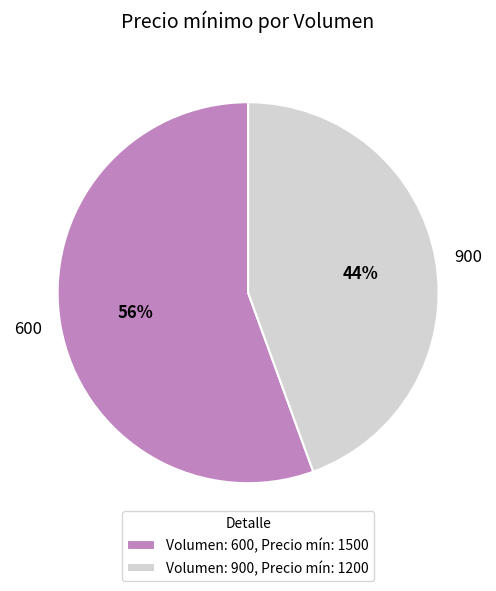

The 600 slice represents 56% of the pie. True or false?

True